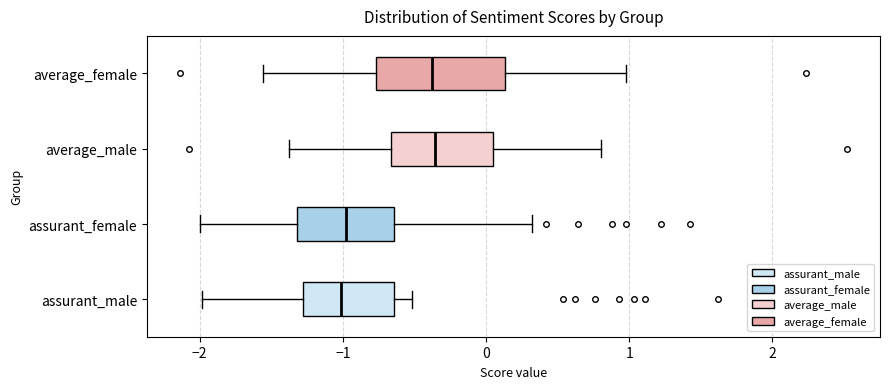

Reading bottom to top, read every box against the x-axis: the position of its median line, the range the box covers, and the ends of its whiskers. The values are not printed on the chart, so give them approximately, as read against the axis.

assurant_male: median -1.0, box -1.3 to -0.6, whiskers -2.0 to -0.5
assurant_female: median -1.0, box -1.3 to -0.6, whiskers -2.0 to 0.3
average_male: median -0.4, box -0.7 to 0.0, whiskers -1.4 to 0.8
average_female: median -0.4, box -0.8 to 0.1, whiskers -1.6 to 1.0